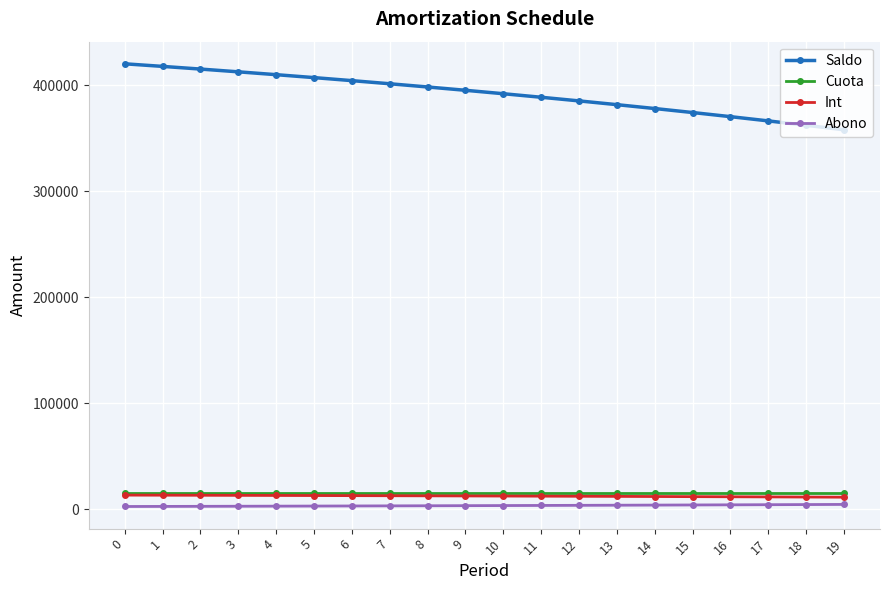

Which series has the largest range (max minus min)?

Saldo